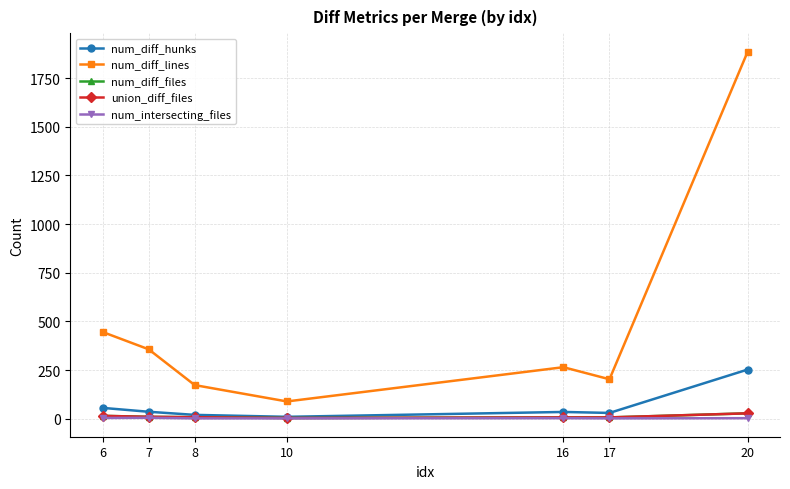

Is this an area chart (filled region under the line)?

No